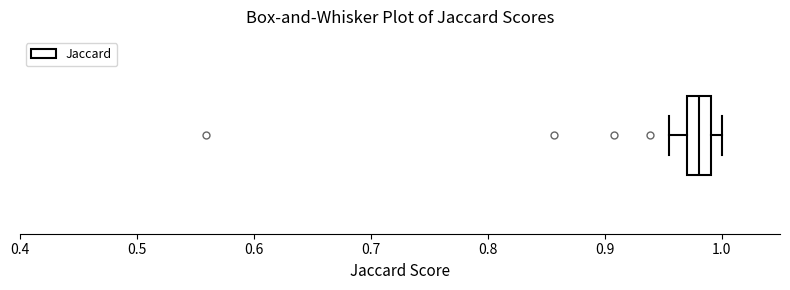

Transcribe this box plot: give where the median line is, the range the box spans, and where the two whiskers end, as read against the x-axis. The values are not printed on the chart, so give them approximately, as read against the axis.

median 0.98, box 0.97 to 0.99, whiskers 0.95 to 1.00